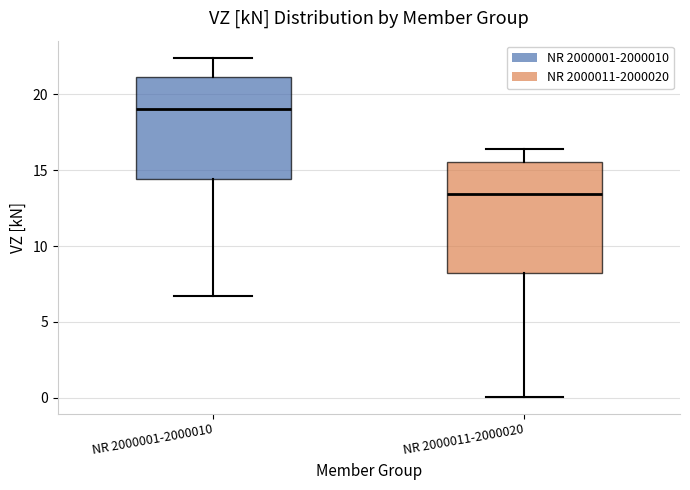

Which box's median line is the highest?

NR 2000001-2000010